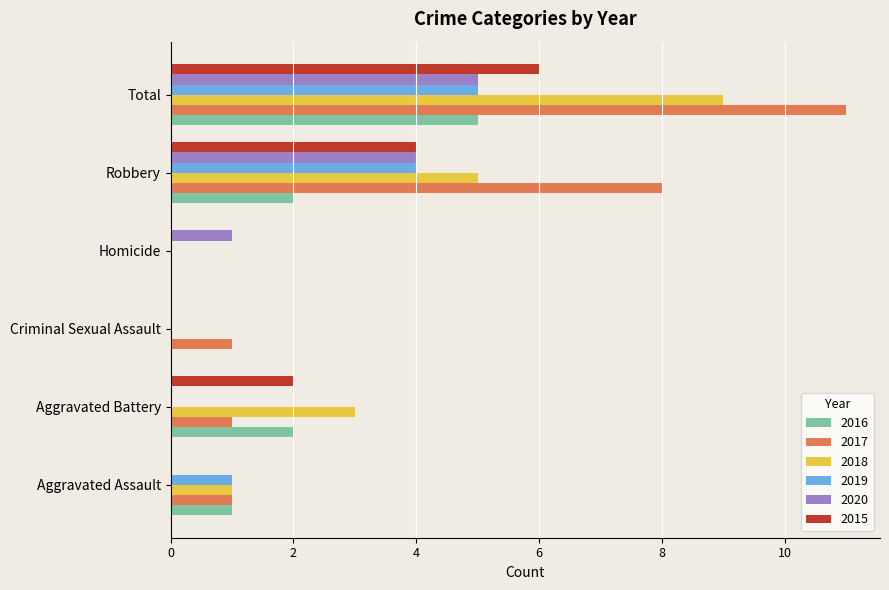

How many series are shown in this chart?

6